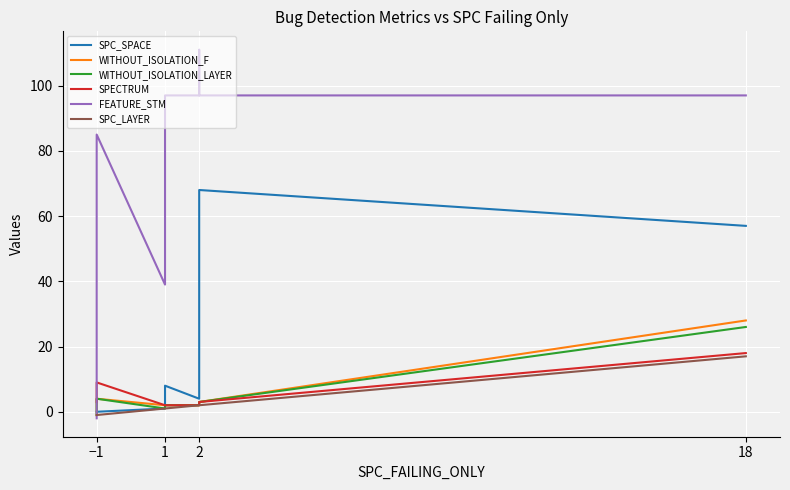

What is the average value of the SPC_SPACE series?

20